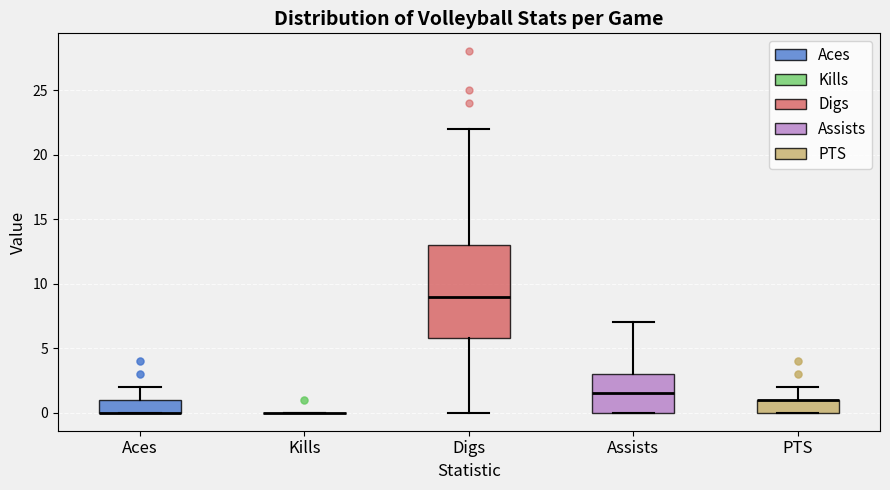

Comparing the boxes themselves (not the whiskers), which one is the tallest?

Digs